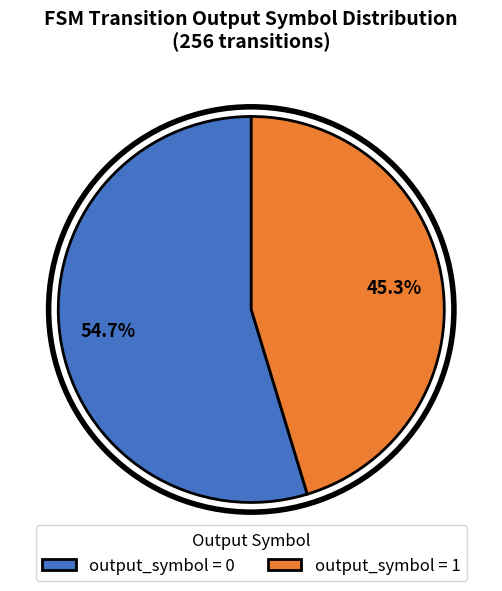

Do output_symbol = 0 and output_symbol = 1 together represent more than half of the pie?

Yes